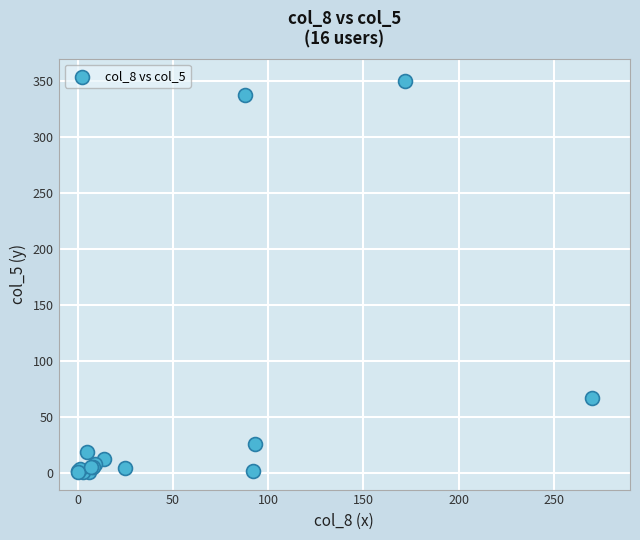

What Y value in the scatter plot is closest to 175?

67